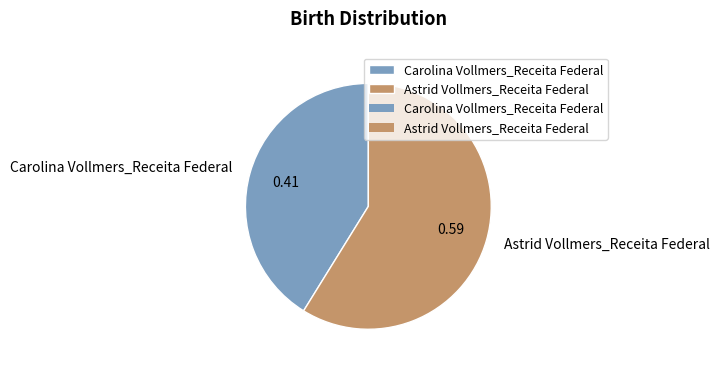

Which slice is the largest?

Astrid Vollmers_Receita Federal